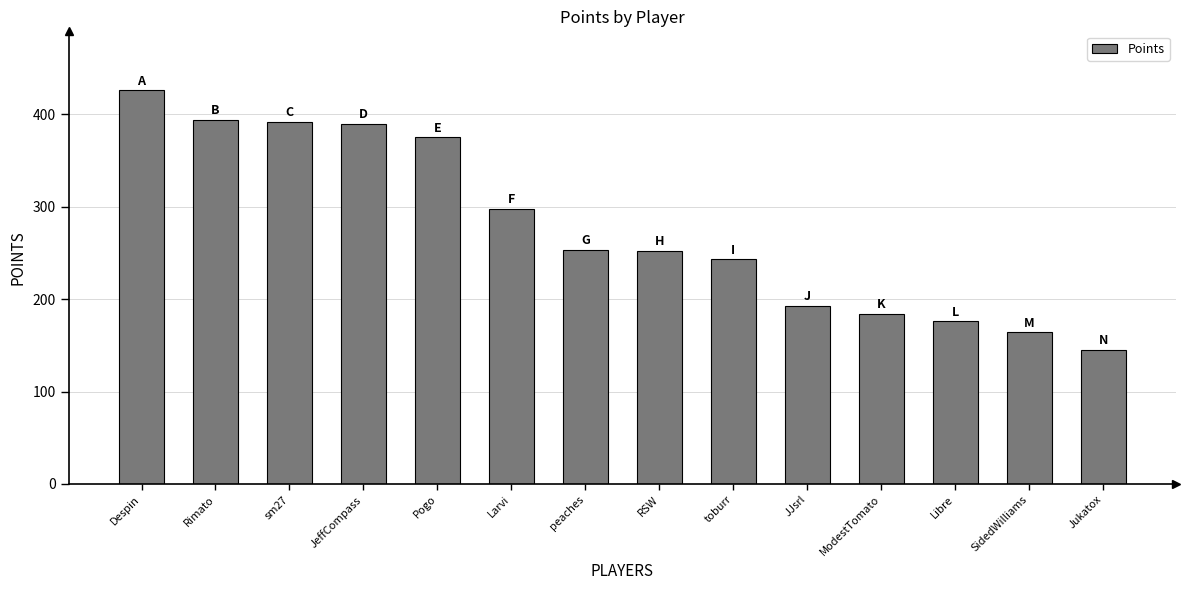

Approximately how many times larger is the value at Jukatox compared to SidedWilliams?

0.9